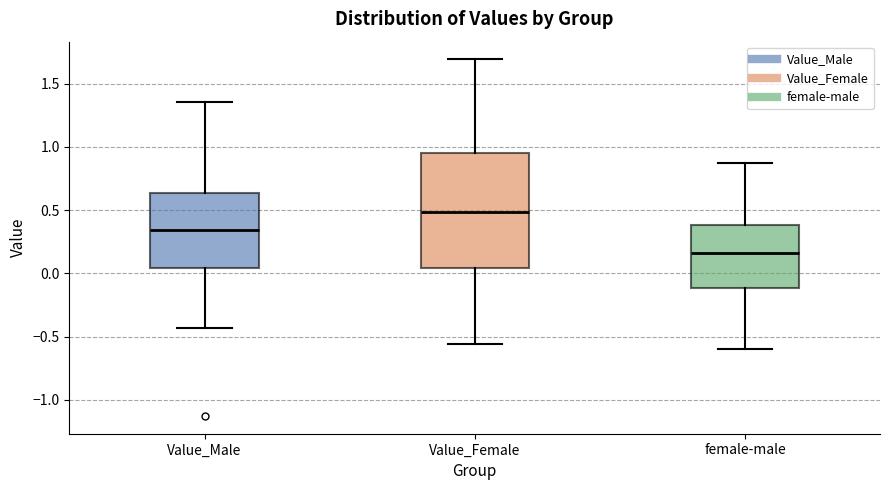

Where is the upper edge of the box for female-male on the y-axis? The values are not printed on the chart, so give them approximately, as read against the axis.

0.40